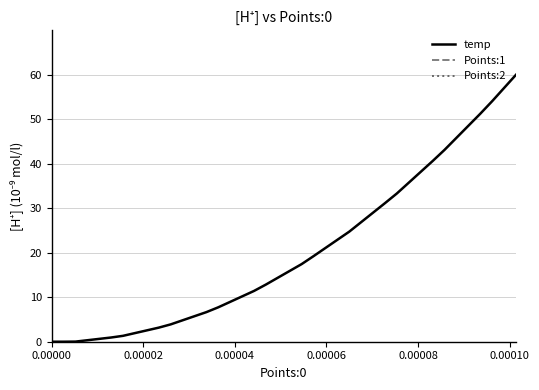

The value of Points:2 at 30 is 1310.5. True or false?

False